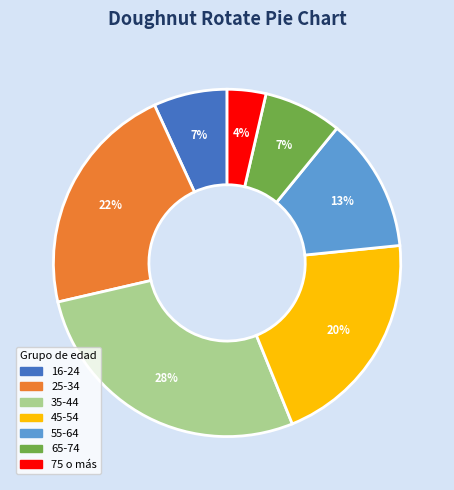

Count the number of slices in the pie.

7